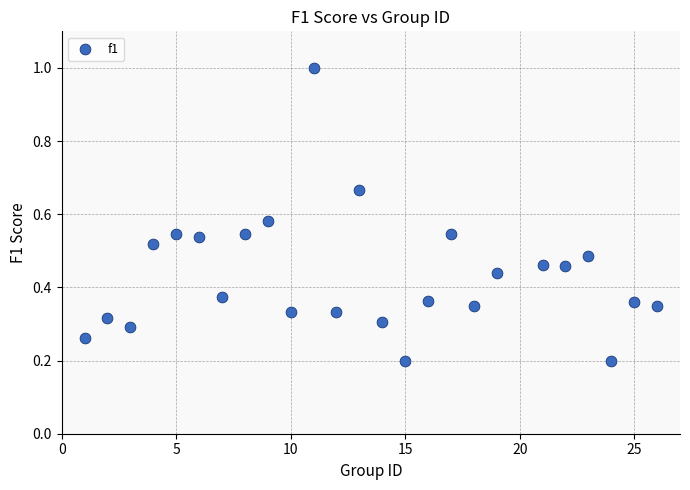

What is the range of Y values (max minus min)?

0.8